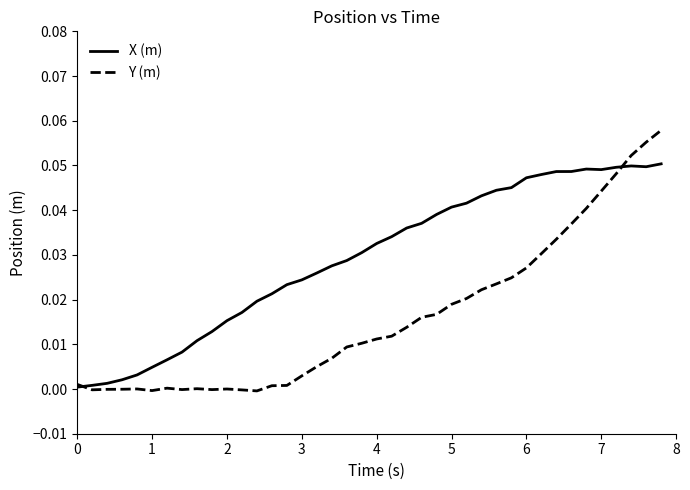

Rank the series by their maximum value, from lowest to highest.

X (m), Y (m)